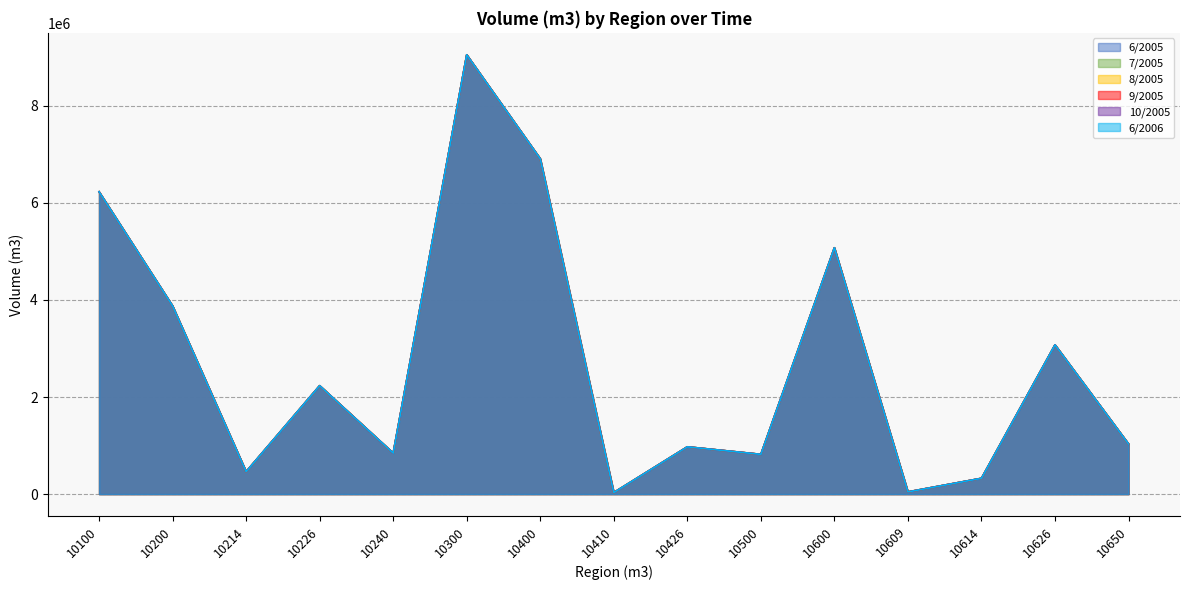

At which label is 6/2006 closest to 4541452?

10600